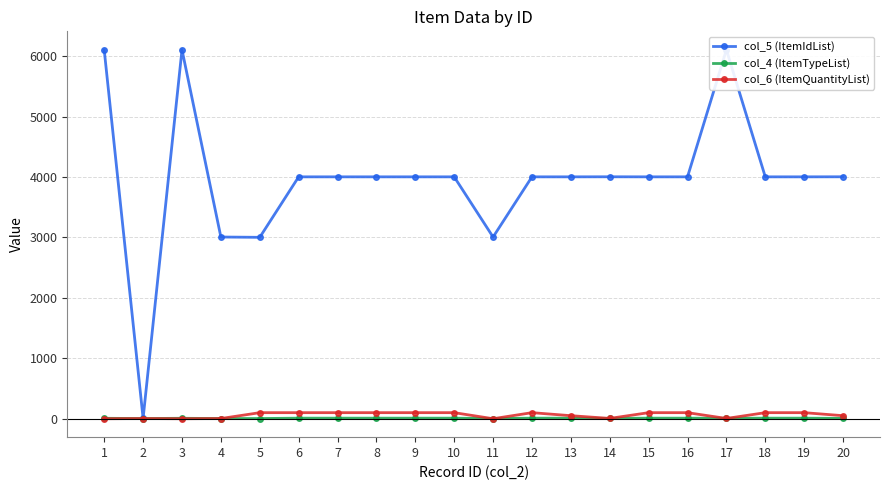

What are all the series names shown in the legend?

col_5 (ItemIdList), col_4 (ItemTypeList), col_6 (ItemQuantityList)